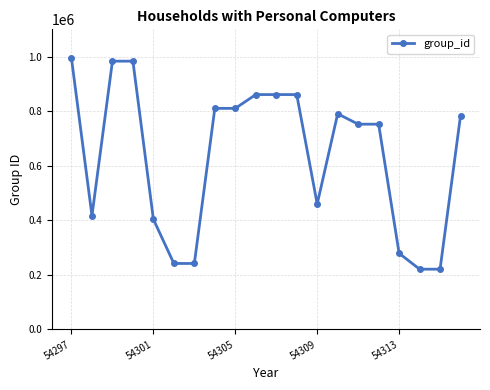

How many distinct data groups are displayed?

1